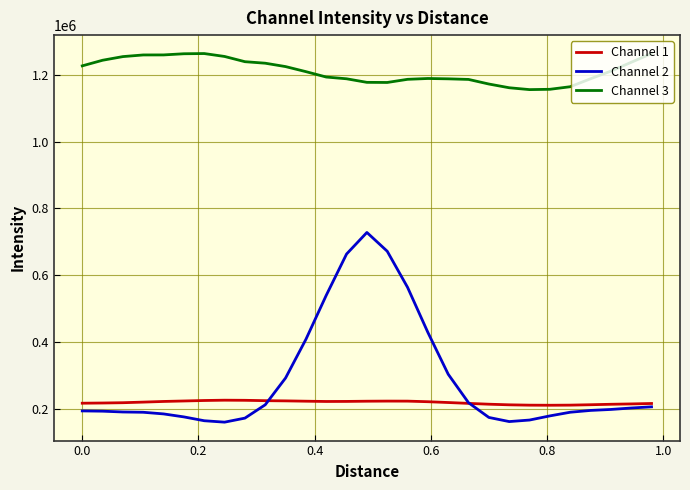

True or false: Channel 3 and Channel 2 intersect in this chart.

False